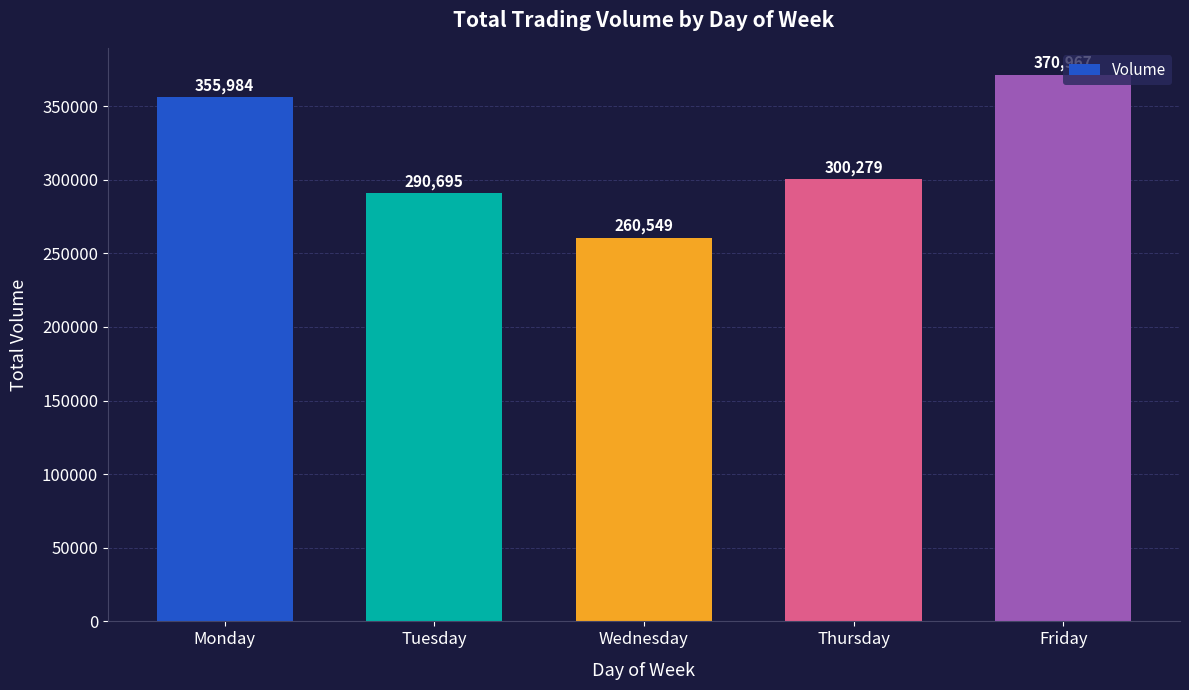

Where is the data nearest to the value 315758?

Thursday